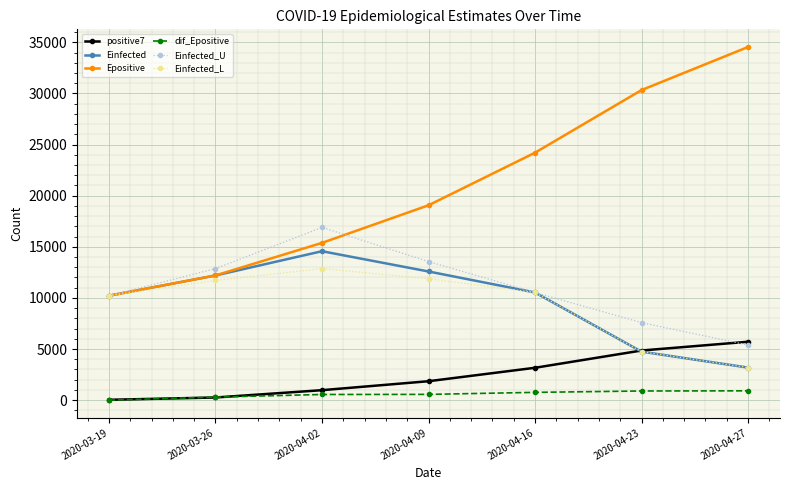

True or false: Epositive and positive7 intersect in this chart.

False